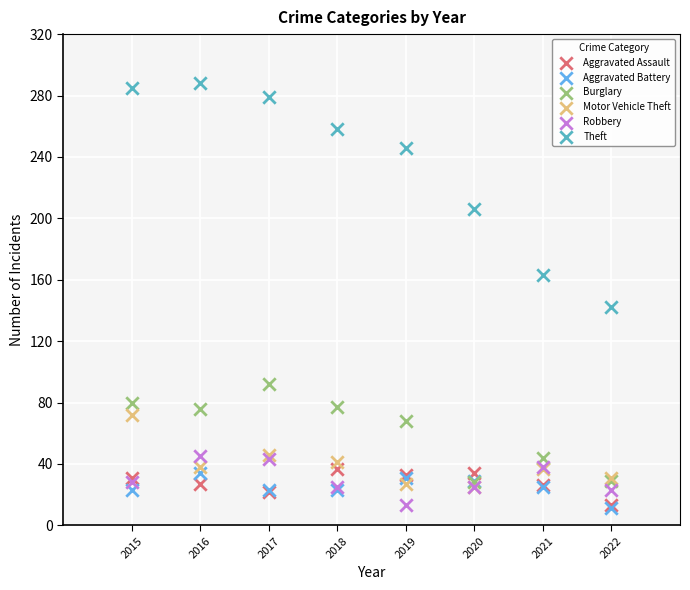

Across all series, what Y value is closest to 149?

142